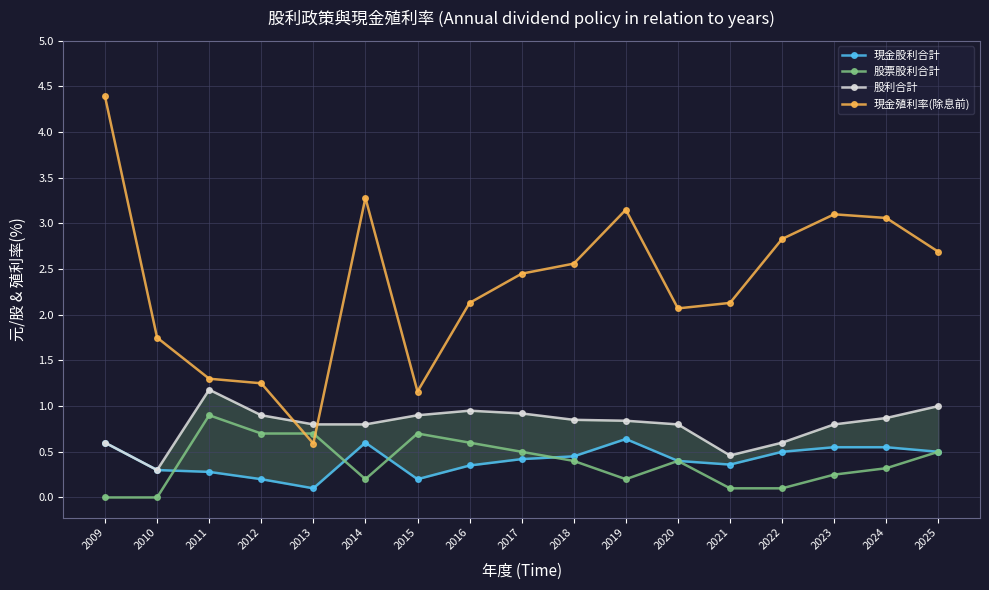

At which label is 股利合計 closest to 0?

2010